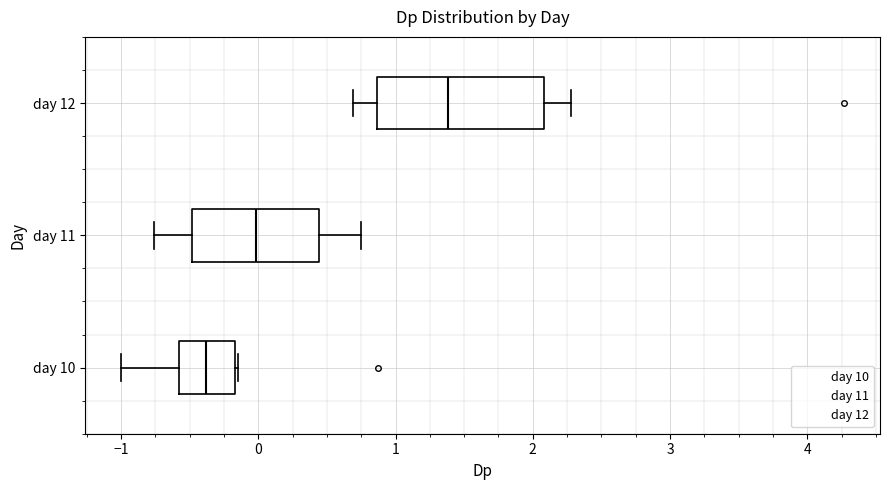

Which box has the furthest to the right median line?

day 12